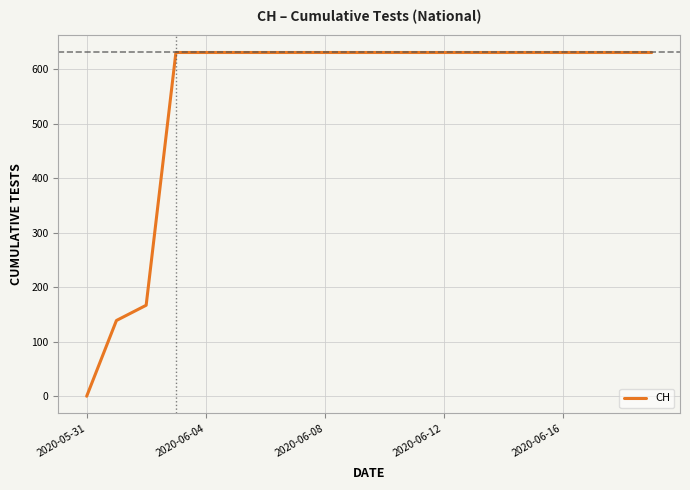

What is the maximum value shown in the chart?

631